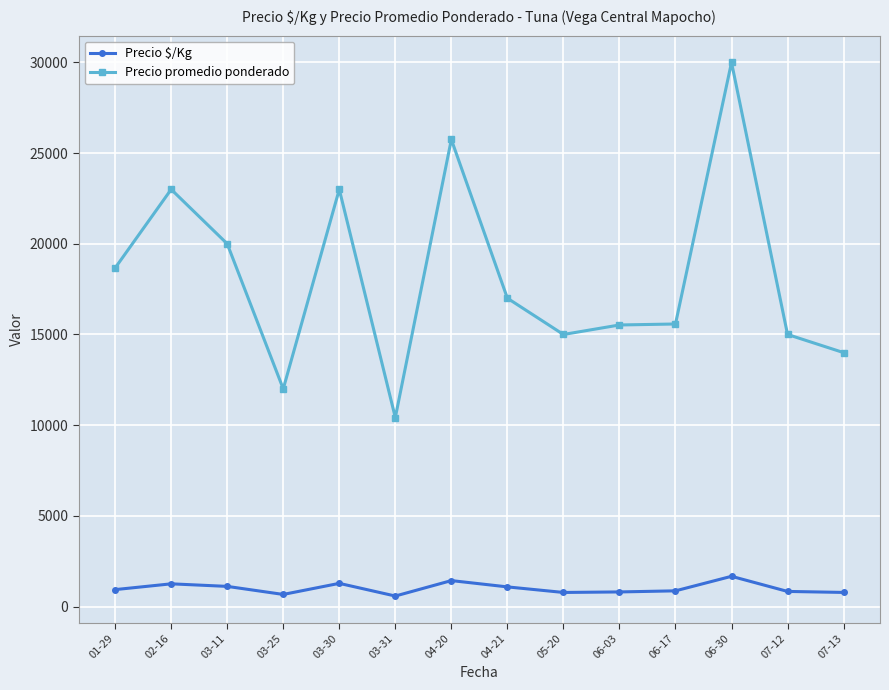

What position from the right is 06-17?

4